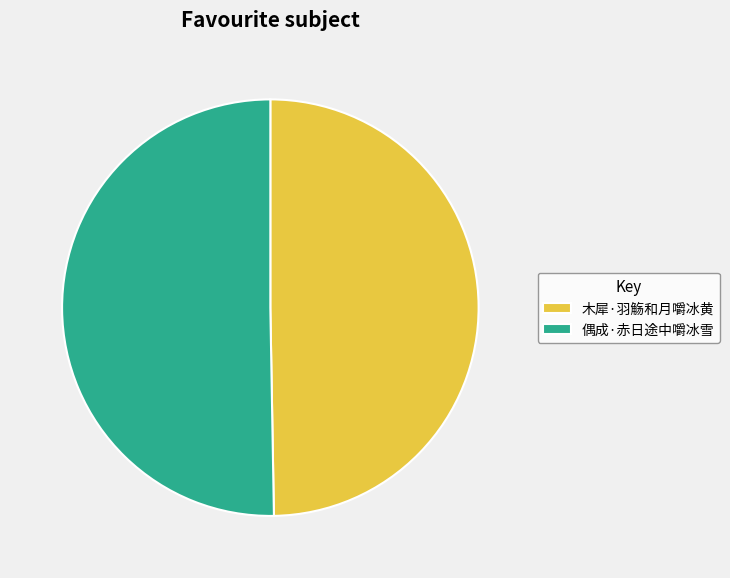

Rank the categories by value from lowest to highest.

木犀·羽觞和月嚼冰黄, 偶成·赤日途中嚼冰雪